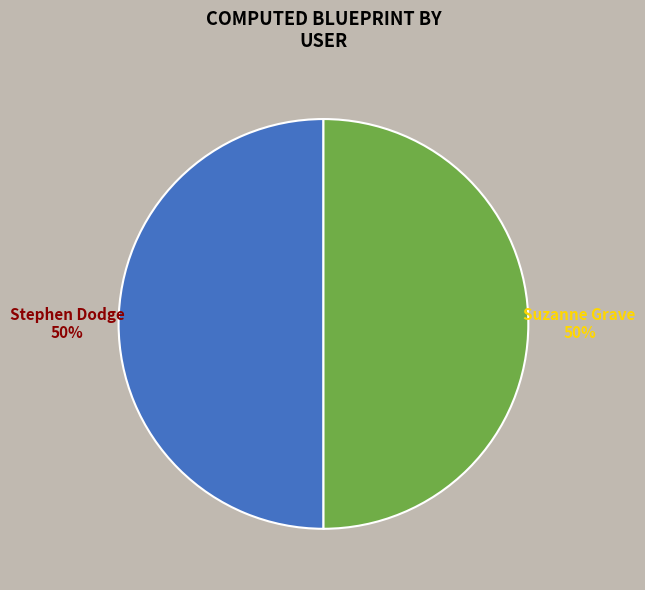

To the nearest percent, what is the average slice percentage?

50%